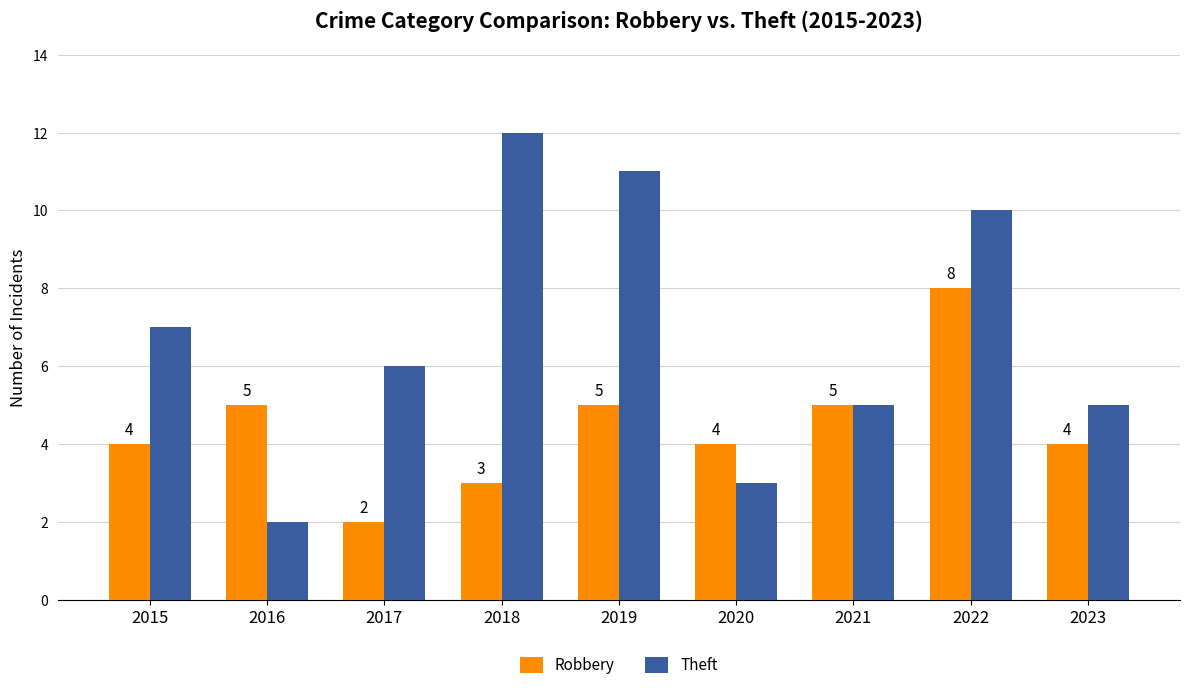

Rank the series at 2023 from lowest to highest value.

Robbery, Theft